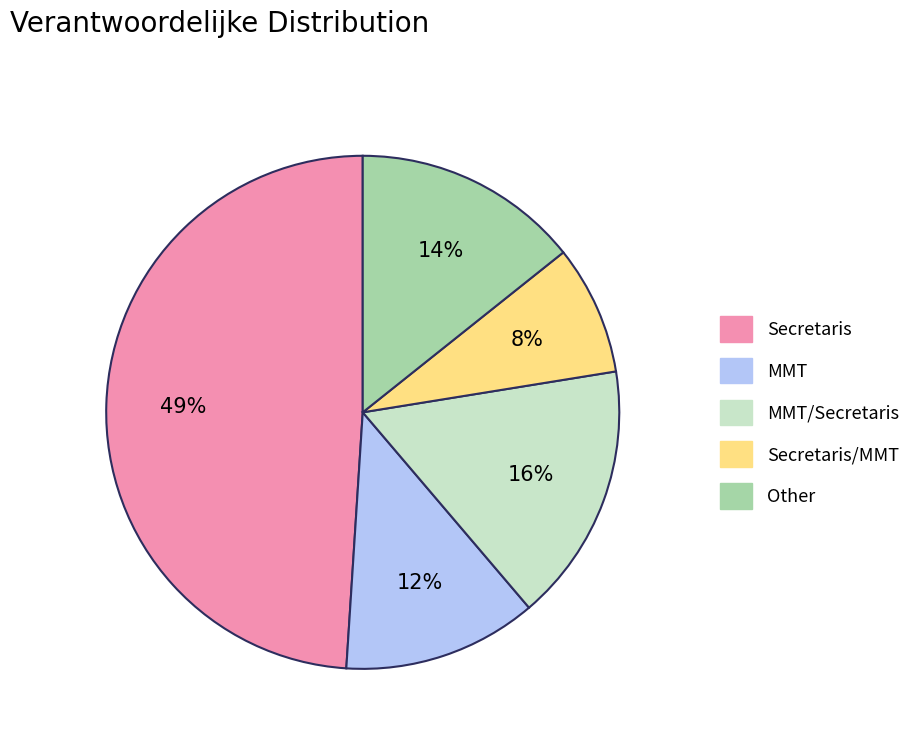

To the nearest percent, what is the average slice percentage?

20%